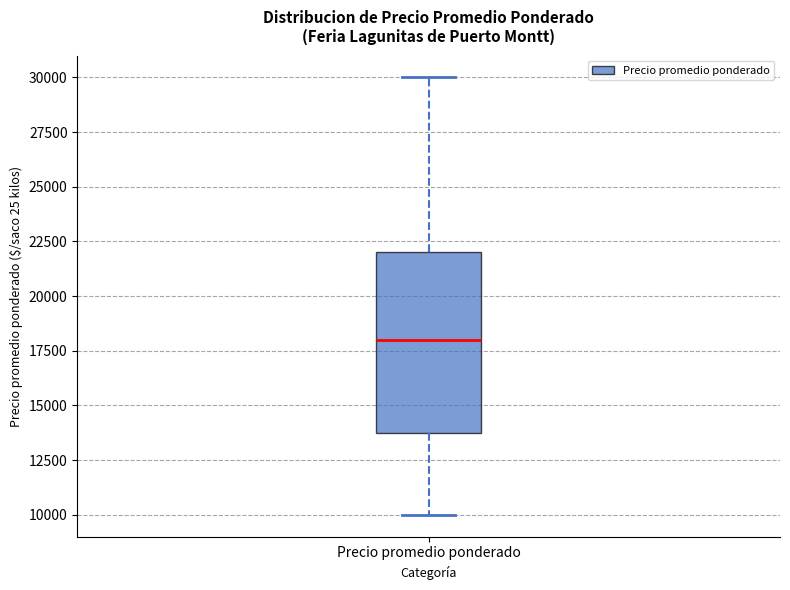

Transcribe this box plot: give where the median line is, the range the box spans, and where the two whiskers end, as read against the y-axis. The values are not printed on the chart, so give them approximately, as read against the axis.

median 18000, box 14000 to 22000, whiskers 10000 to 30000